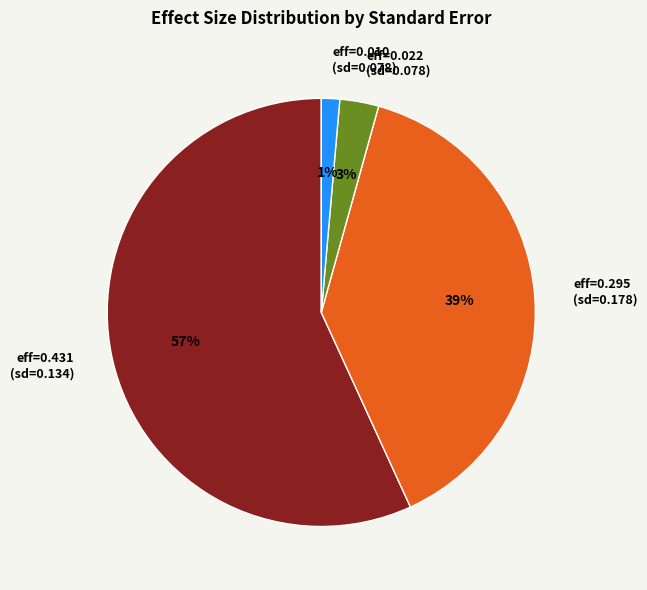

What is the largest slice in the pie chart?

eff=0.431 (sd=0.134)